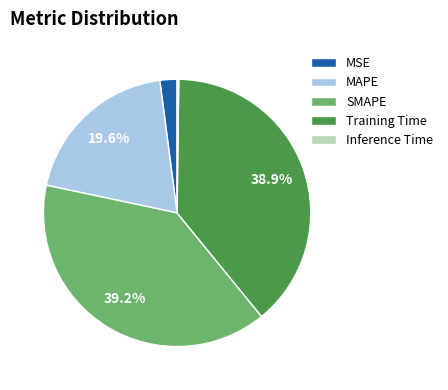

Does SMAPE represent more than half of the total?

No